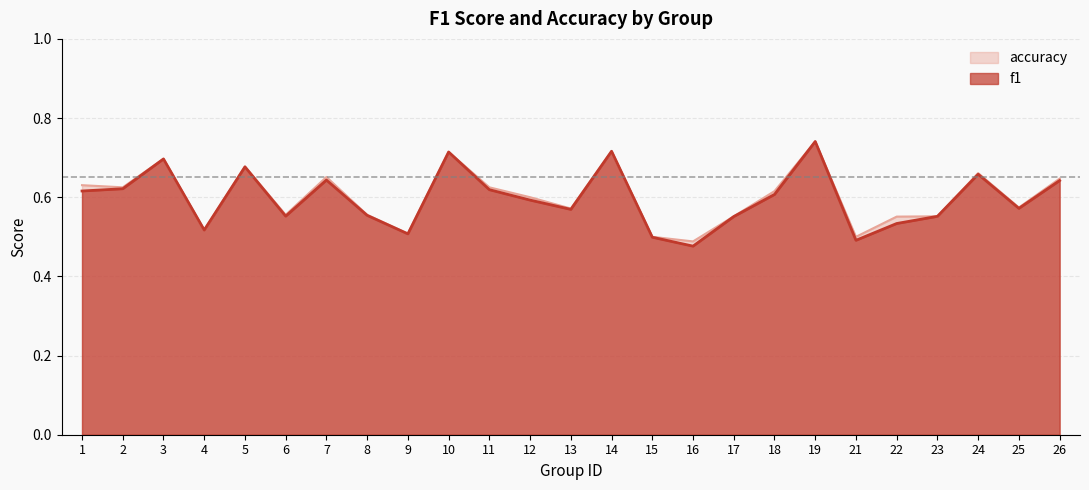

Which series ends up on top after the final intersection of f1 and accuracy?

accuracy